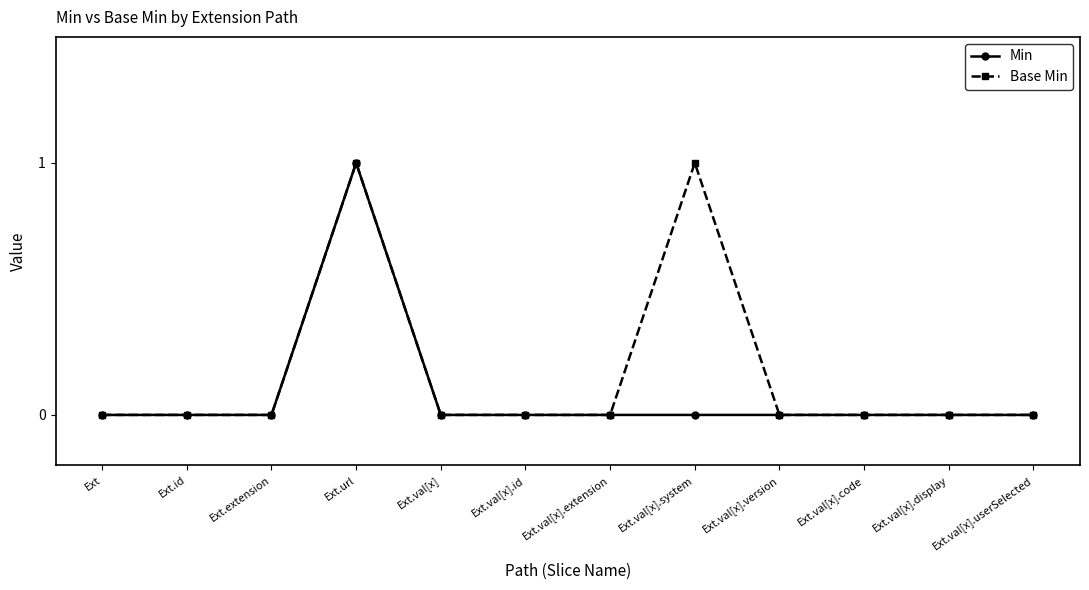

Is it true that Min equals 0 at Ext.val[x]?

True